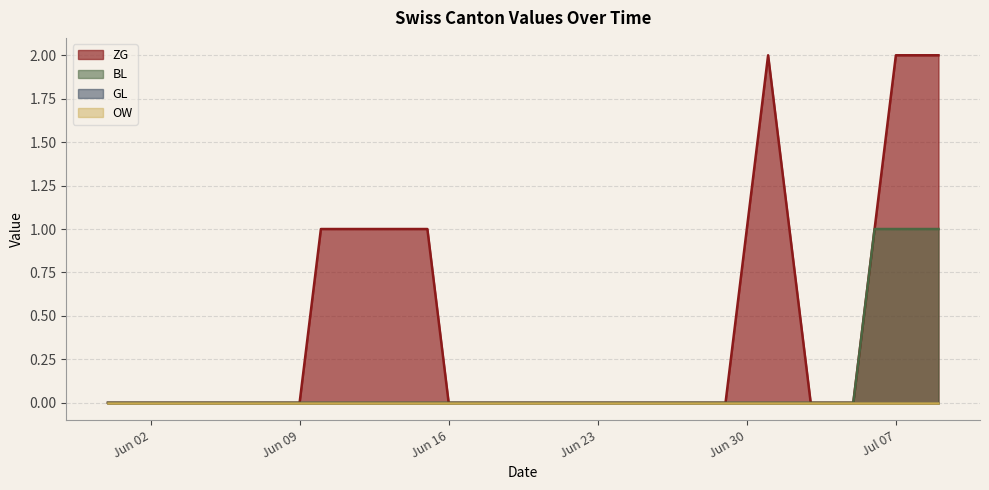

The ZG series shows 0 at 2020-06-17. True or false?

True